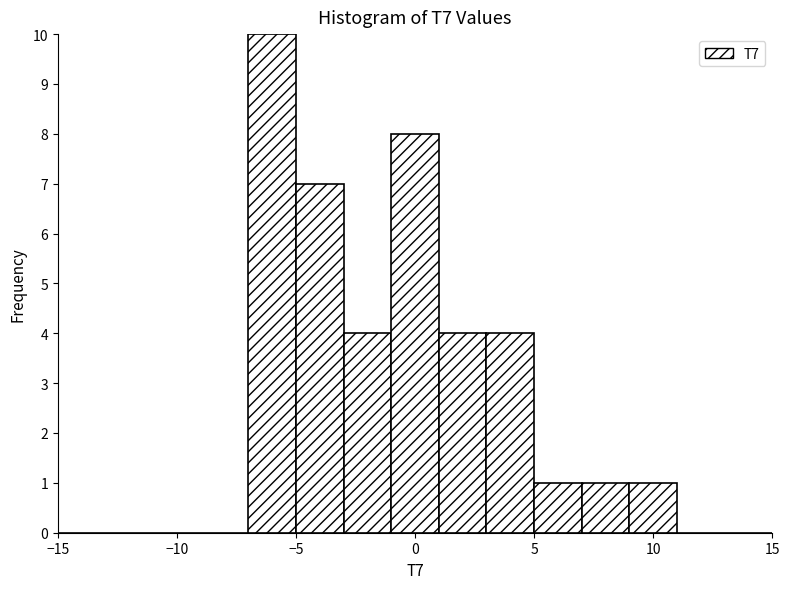

How tall is the bar that spans -3 to -1 on the x-axis? The values are not printed on the chart, so give them approximately, as read against the axis.

4